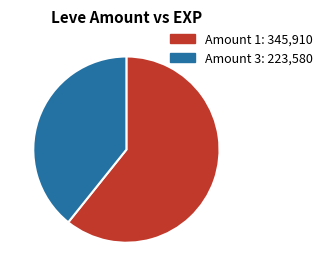

Is there a majority slice in this chart?

Yes